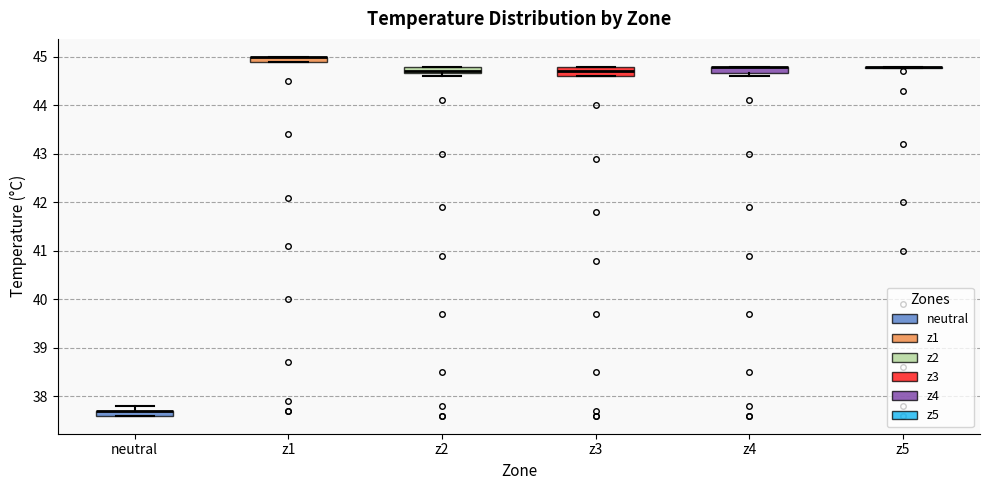

Where is the upper edge of the box for z2 on the y-axis? The values are not printed on the chart, so give them approximately, as read against the axis.

44.8